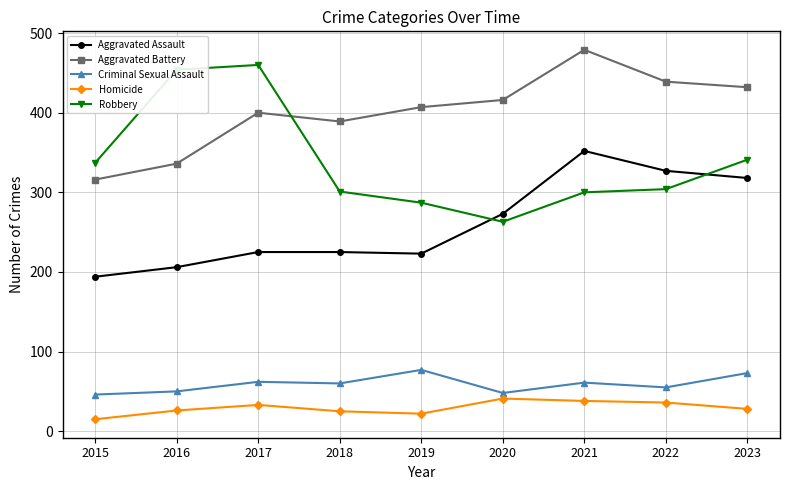

How many data points in Criminal Sexual Assault are less than 60?

4